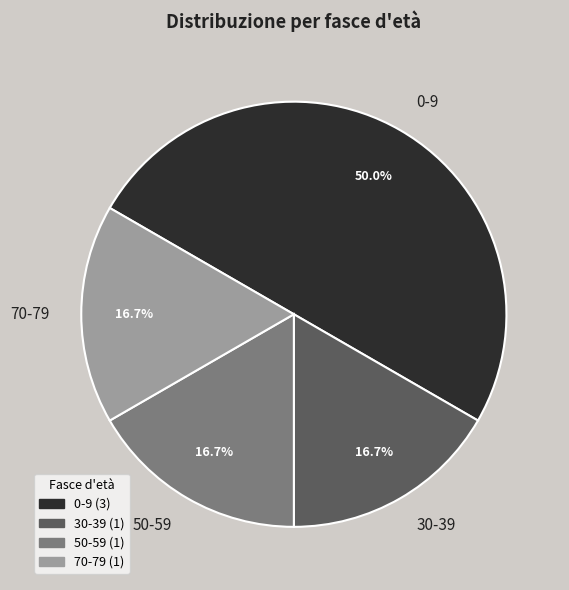

How many segments does this pie chart have?

4